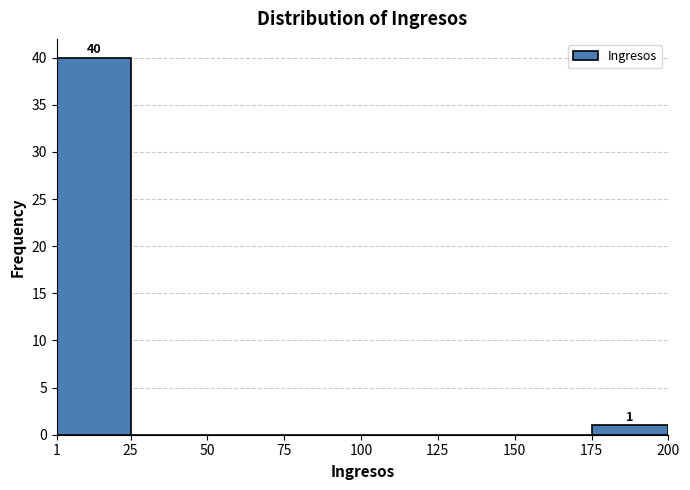

Over which range of the x-axis is the bar tallest?

1 to 25